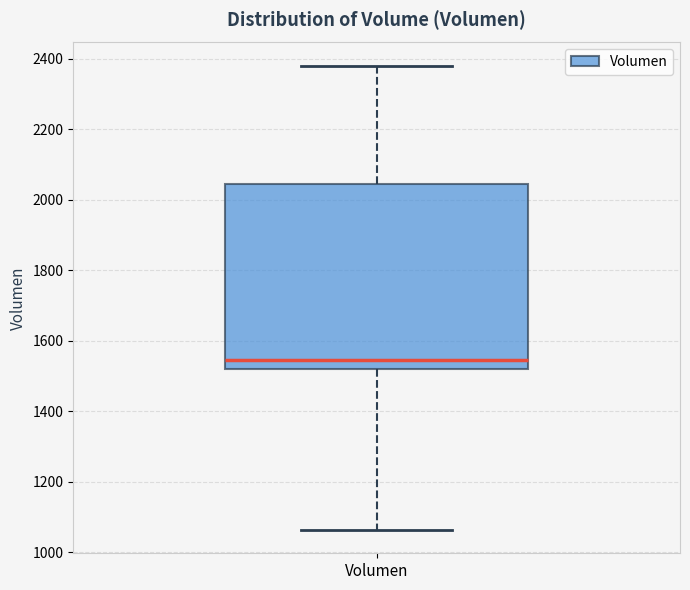

Transcribe this box plot: give where the median line is, the range the box spans, and where the two whiskers end, as read against the y-axis. The values are not printed on the chart, so give them approximately, as read against the axis.

median 1540, box 1520 to 2040, whiskers 1060 to 2380